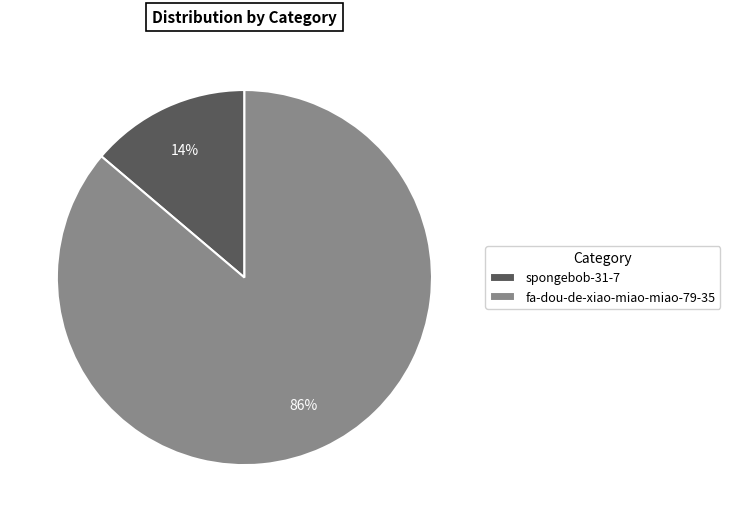

Rank the categories by value from highest to lowest.

fa-dou-de-xiao-miao-miao-79-35, spongebob-31-7